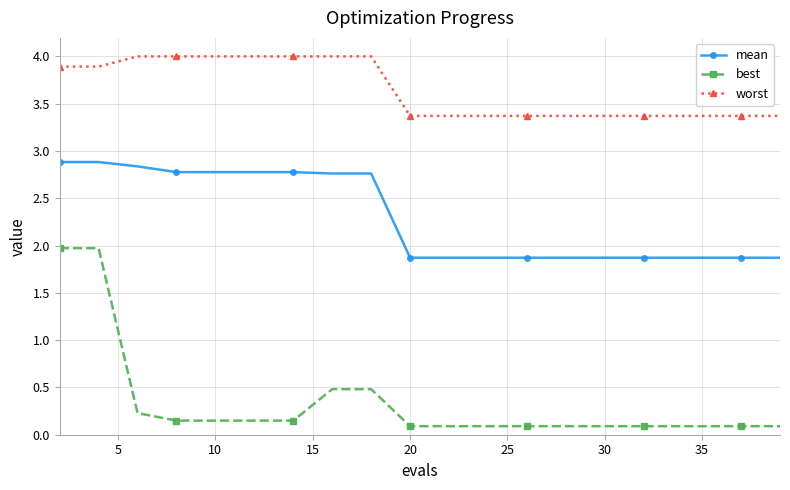

Which series has the largest range (max minus min)?

best